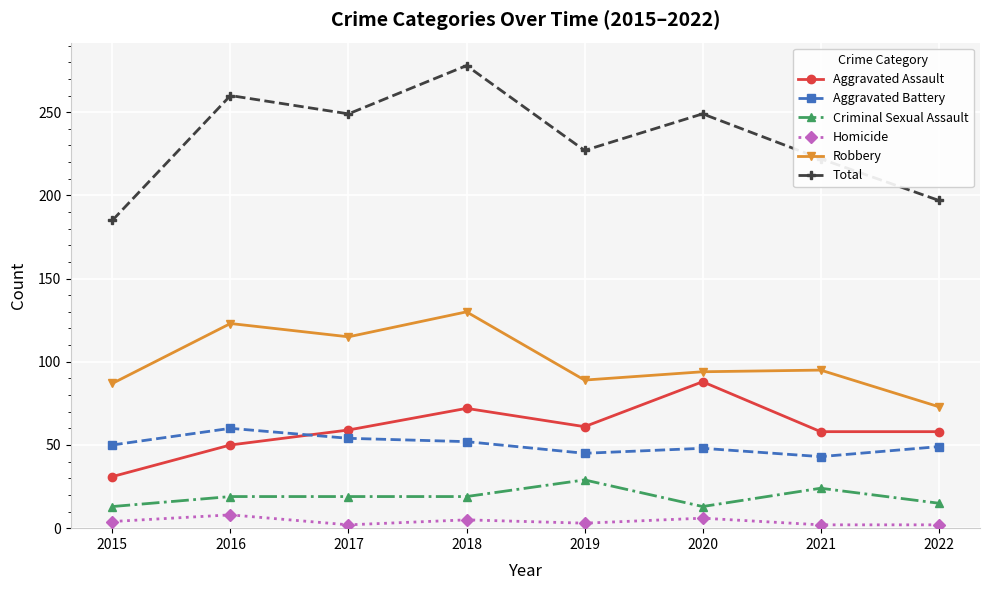

Is this an area chart (filled region under the line)?

No